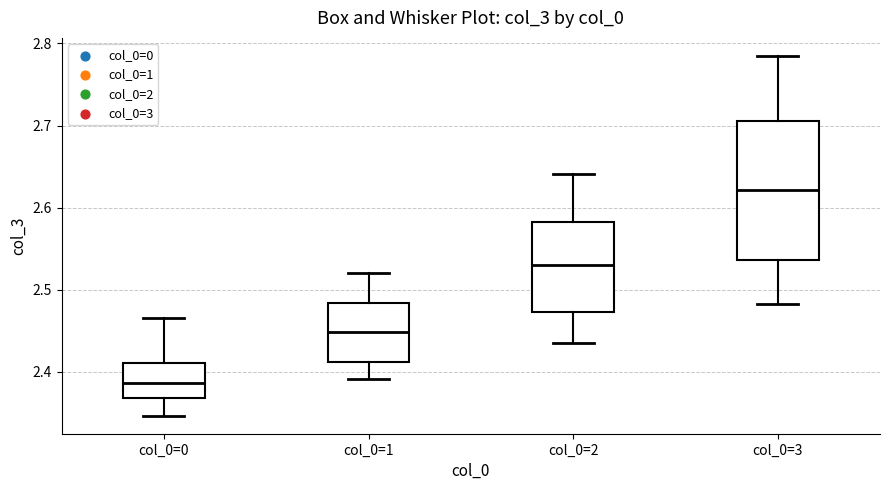

Which box has the highest median line?

col_0=3